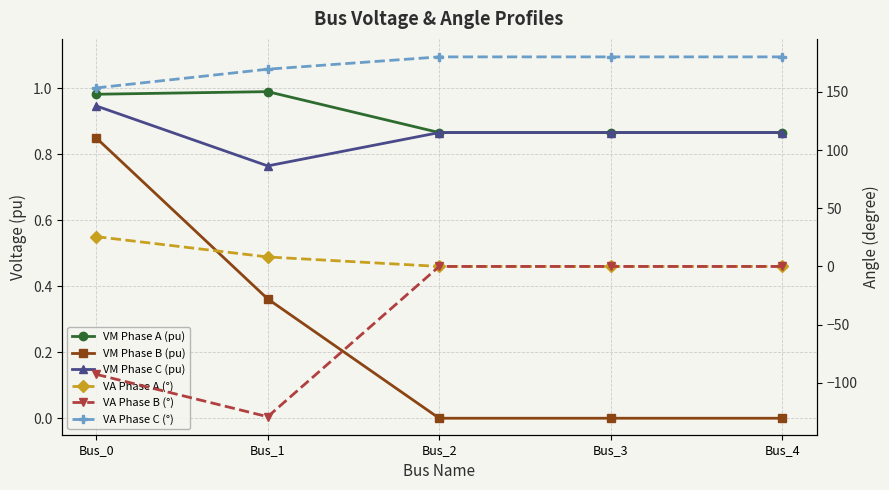

Read the VA Phase C (°) value at Bus_4.

180.0